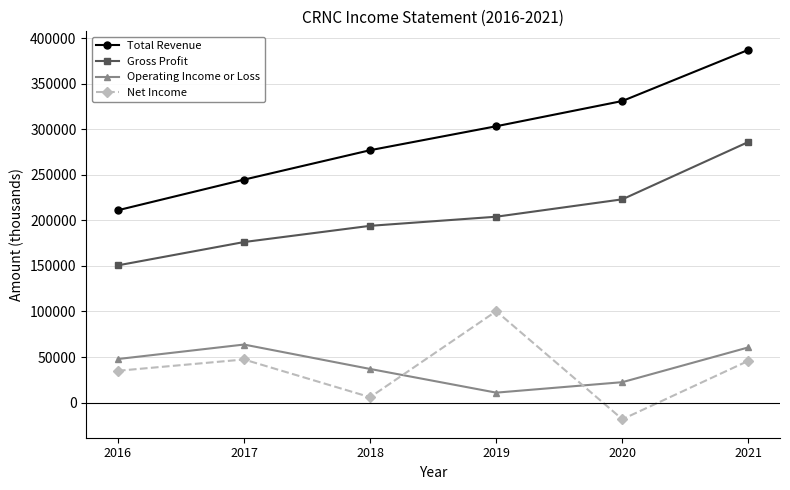

Which series has the widest spread of values?

Total Revenue